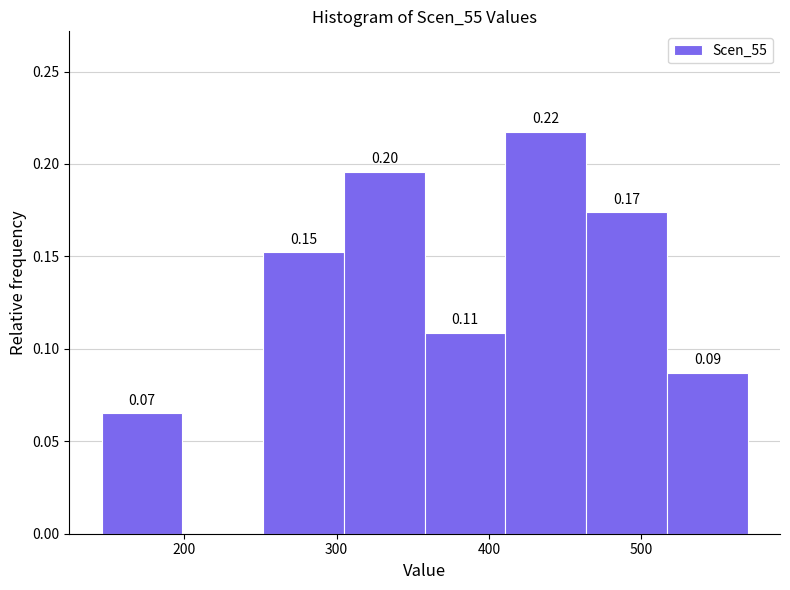

Which range on the x-axis has the tallest bar?

410 to 460